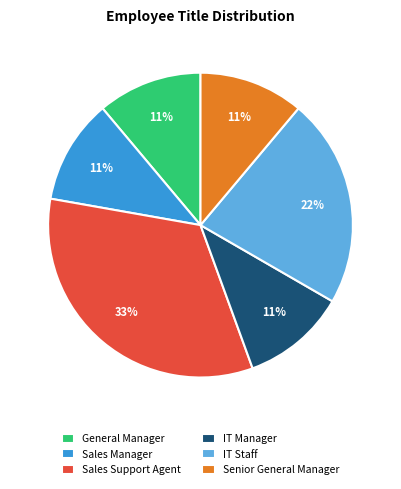

Which category has the biggest portion of the pie?

Sales Support Agent